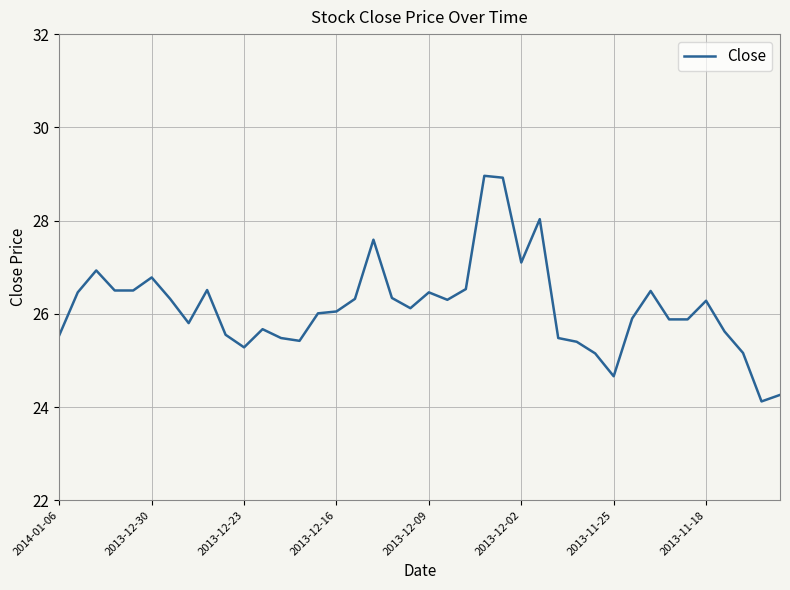

Count the number of data series in this chart.

1